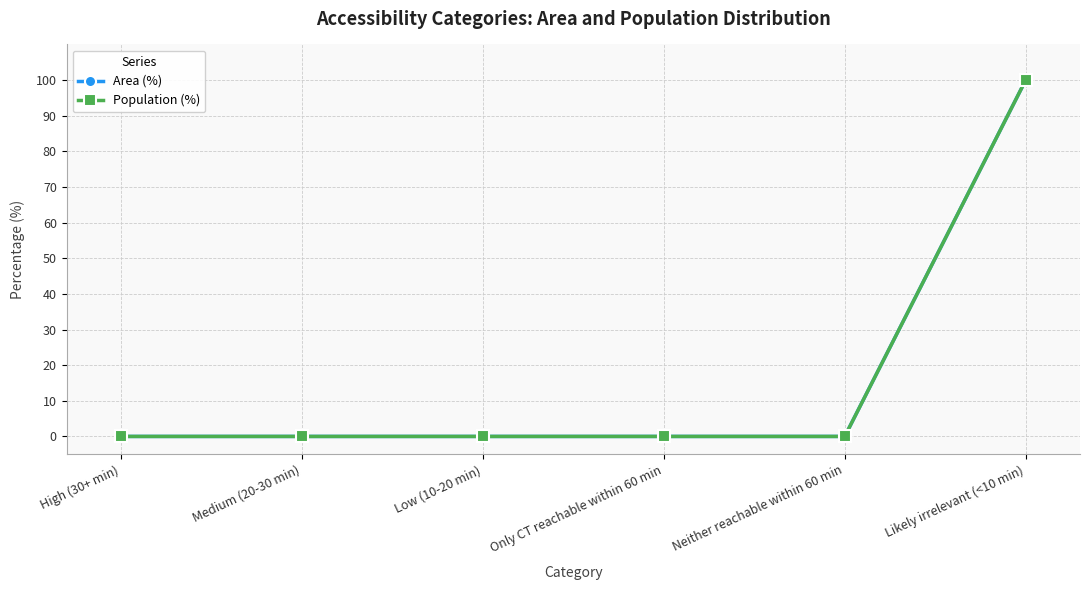

Is the value of Population (%) at Neither reachable within 60 min greater than the value of Area (%) at Medium (20-30 min)?

No